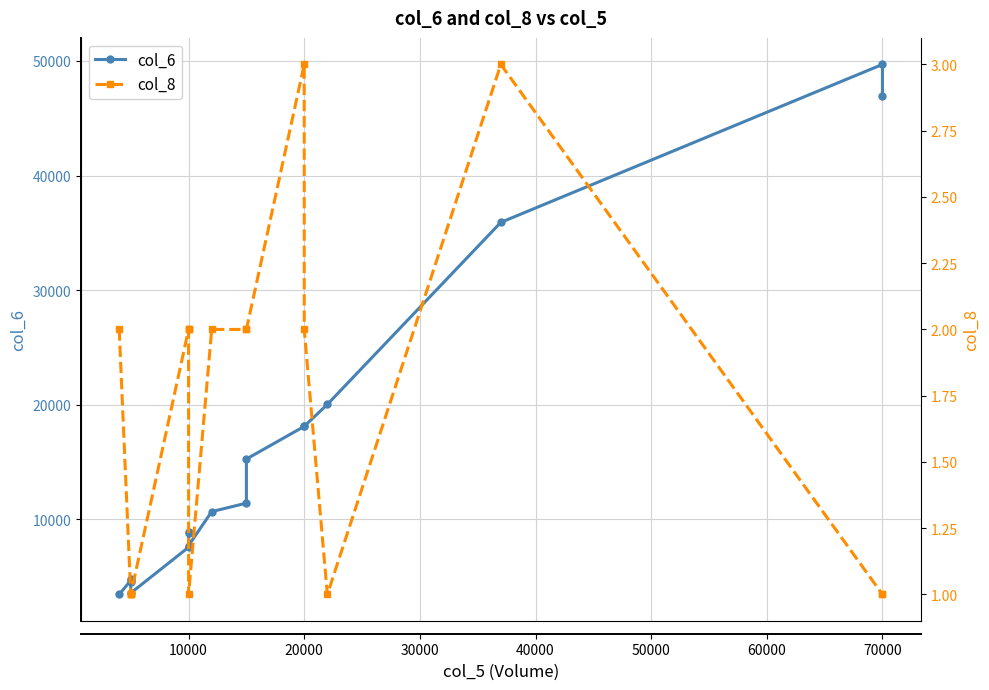

What are all the series names shown in the legend?

col_6, col_8